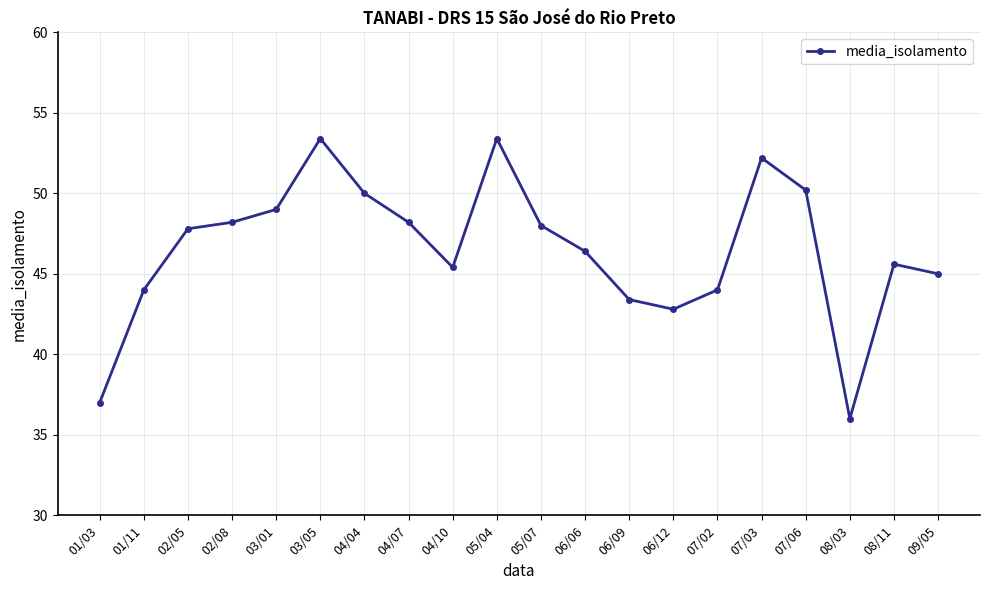

What is the maximum value shown in the chart?

53.4